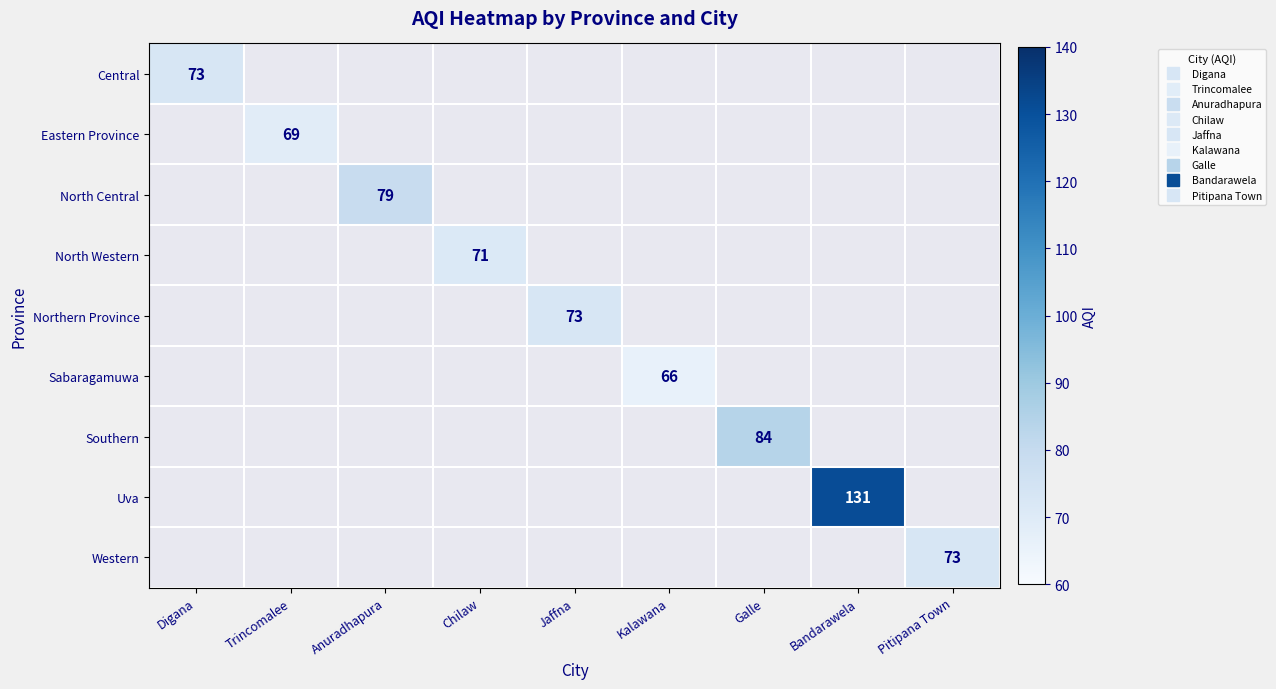

At which category does the chart reach its peak across all series?

Bandarawela